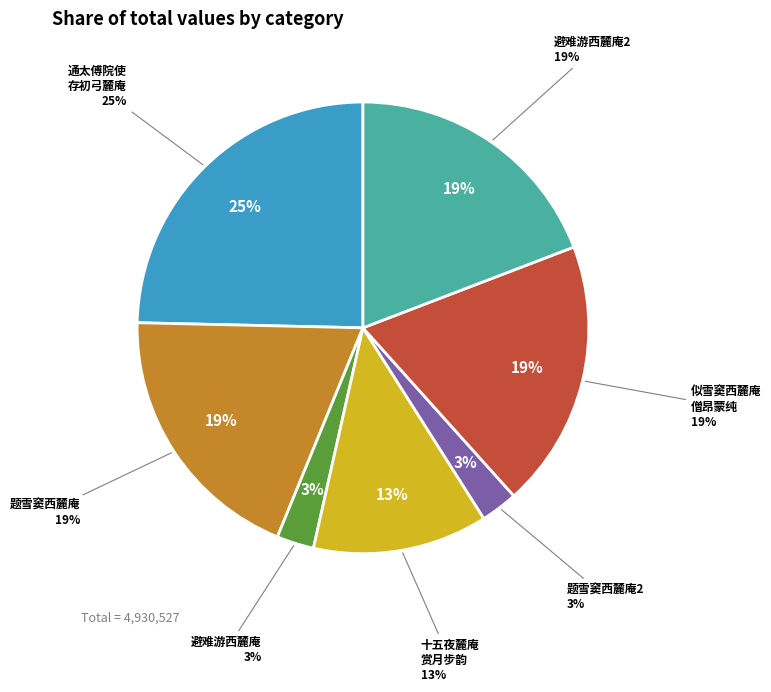

How many slices are in this pie chart?

7